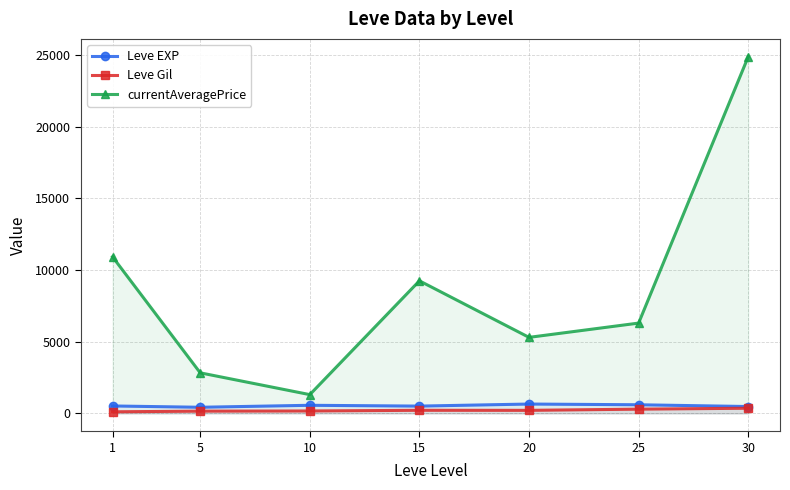

How many lines are shown in the chart?

3